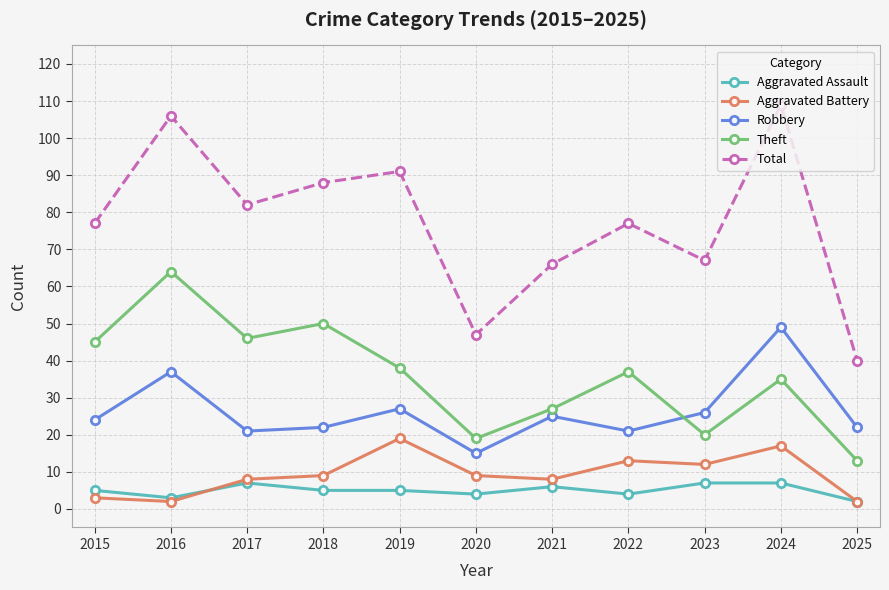

True or false: Total has more than 1 interior local peaks.

True